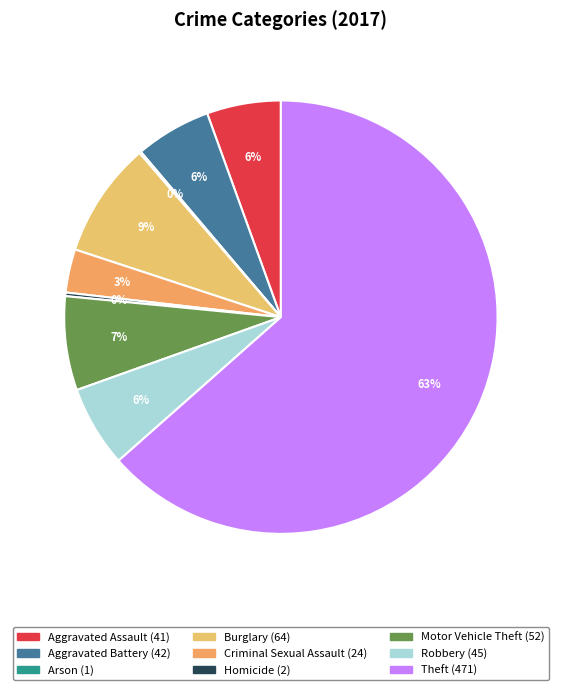

What is the majority slice?

Theft